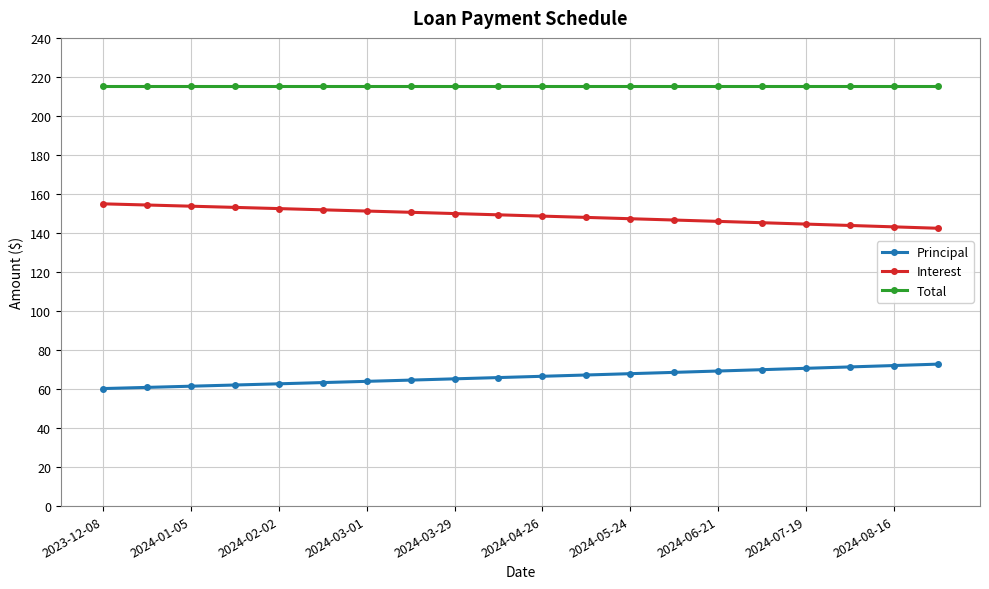

Rank the series by their maximum value, from lowest to highest.

Principal, Interest, Total